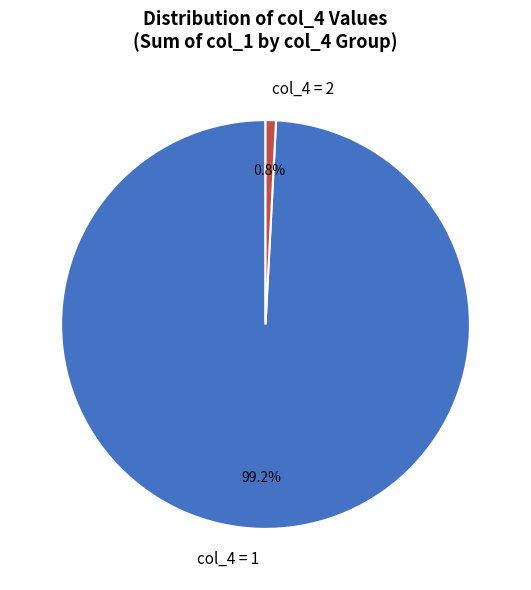

What portion of the pie excludes col_4 = 2?

99.2%